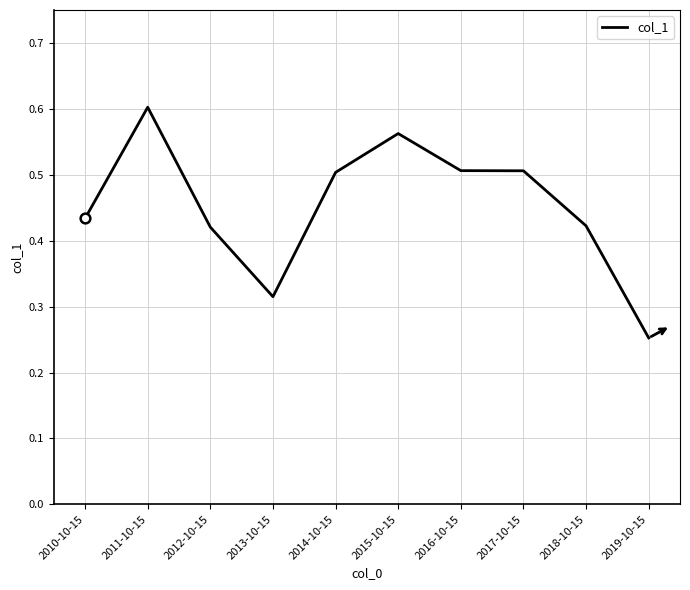

Count the values in the range 0 to 1.

10